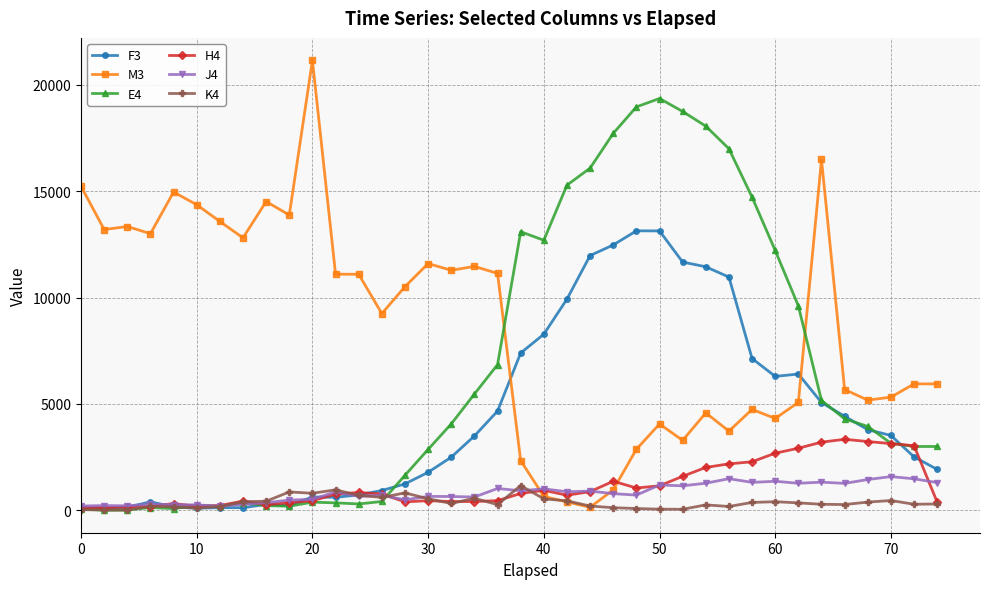

What are all the series names shown in the legend?

F3, M3, E4, H4, J4, K4